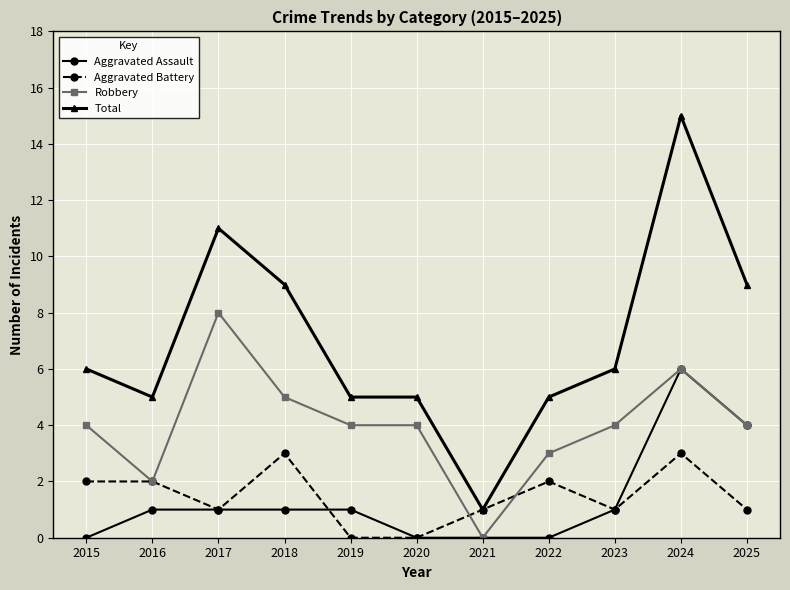

The value of Aggravated Assault at 2020 is 4. True or false?

False